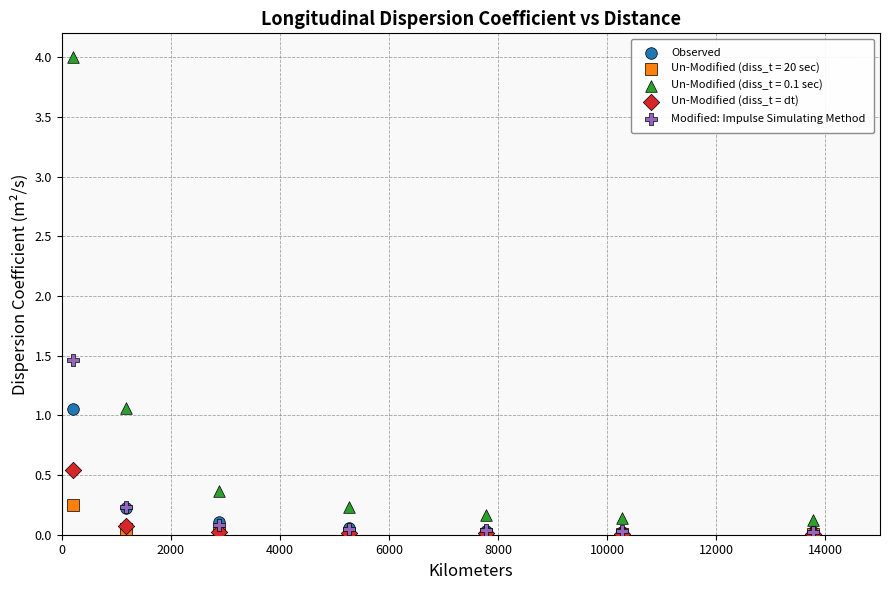

Across all series, what Y value is closest to 2?

1.5